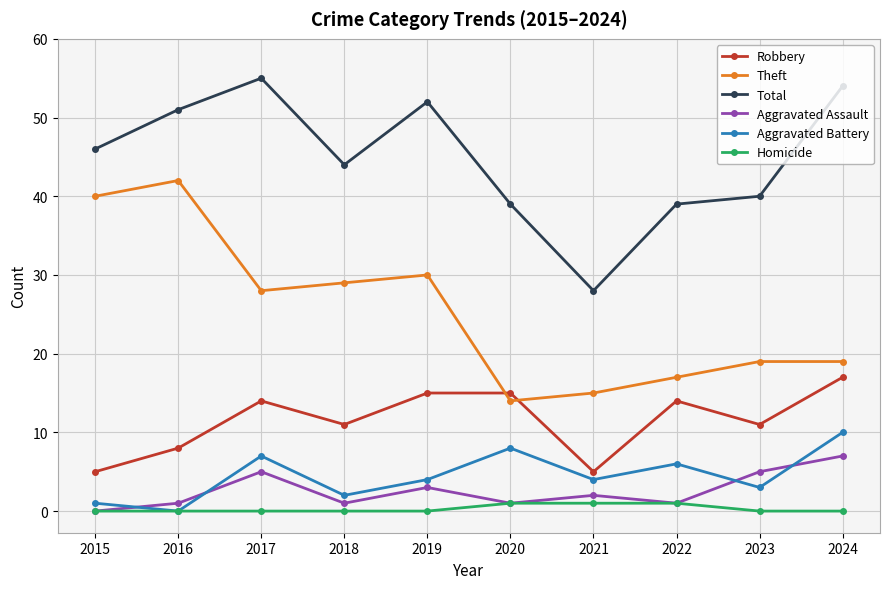

At how many categories does at least one series exceed 34?

9